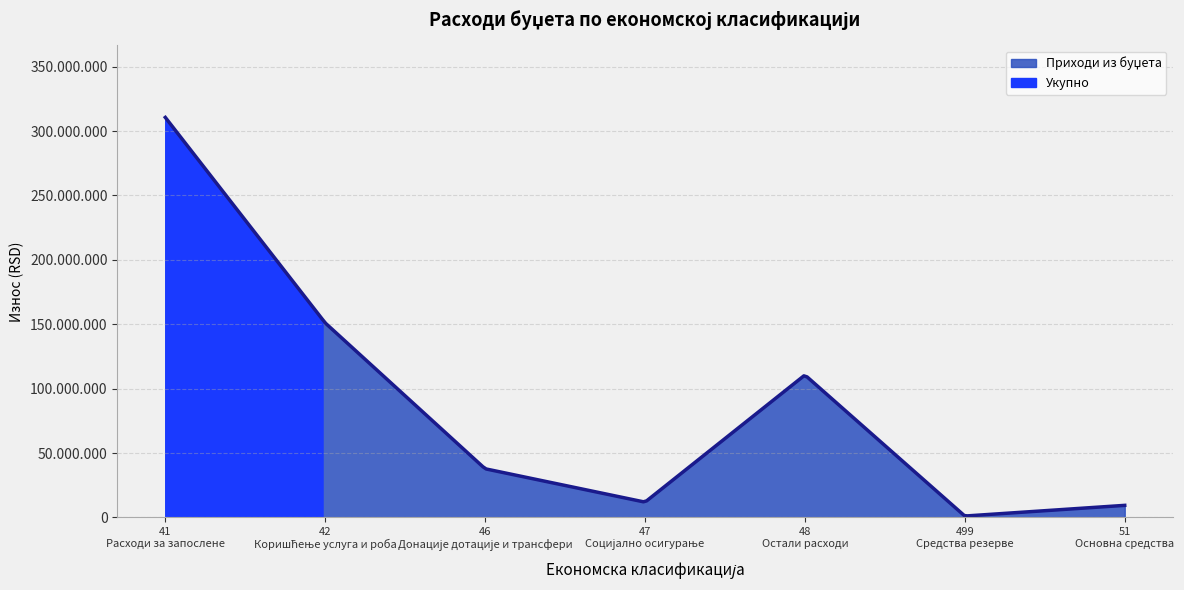

What is the ratio of the value at Остали расходи to the value at Основна средства?

11.8